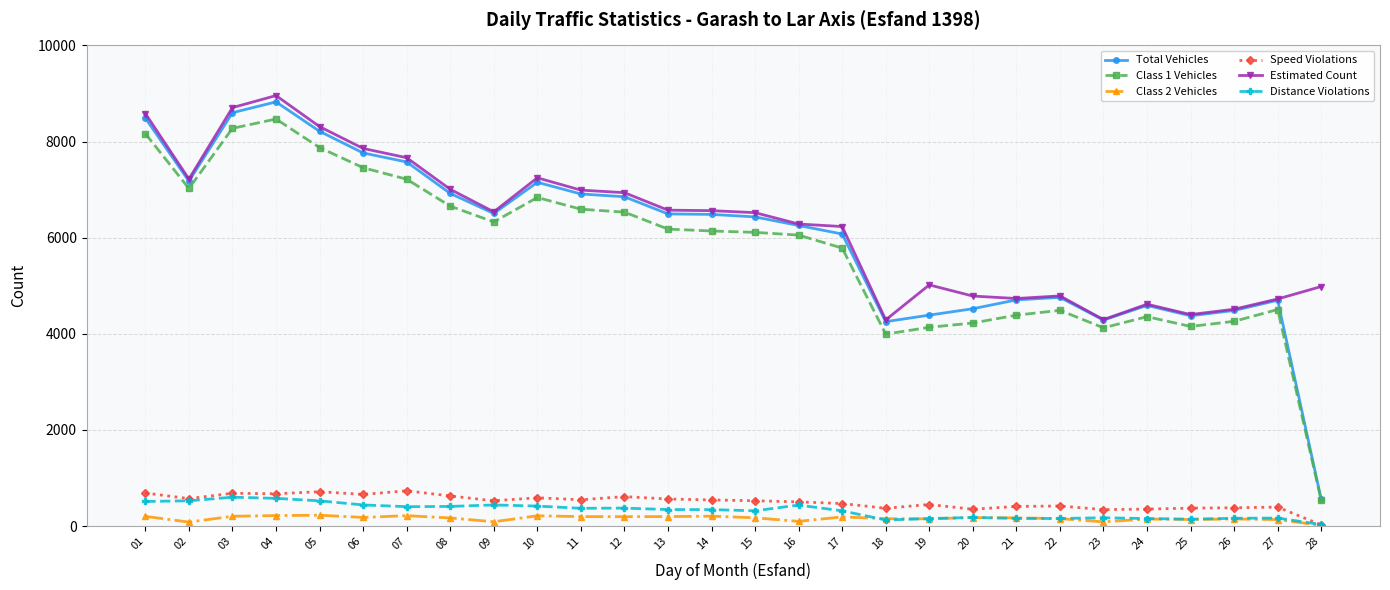

What is the value of the Class 2 Vehicles point at the 10th from the left?

213